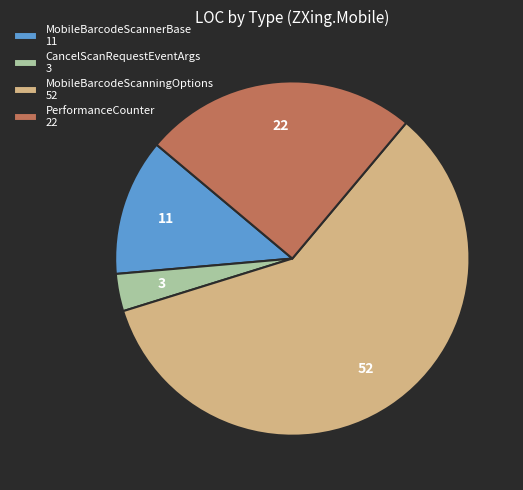

Is it true that MobileBarcodeScanningOptions 52 is 54% of the pie?

False